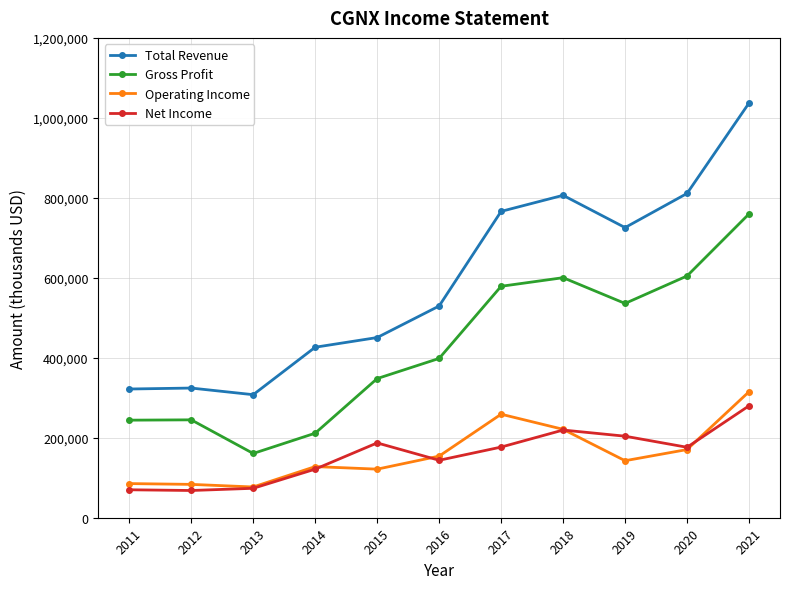

Which category has the lowest value in the Total Revenue series?

2013